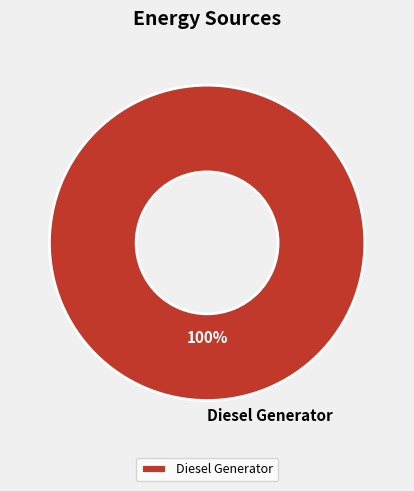

Rank the categories by value from lowest to highest.

Diesel Generator